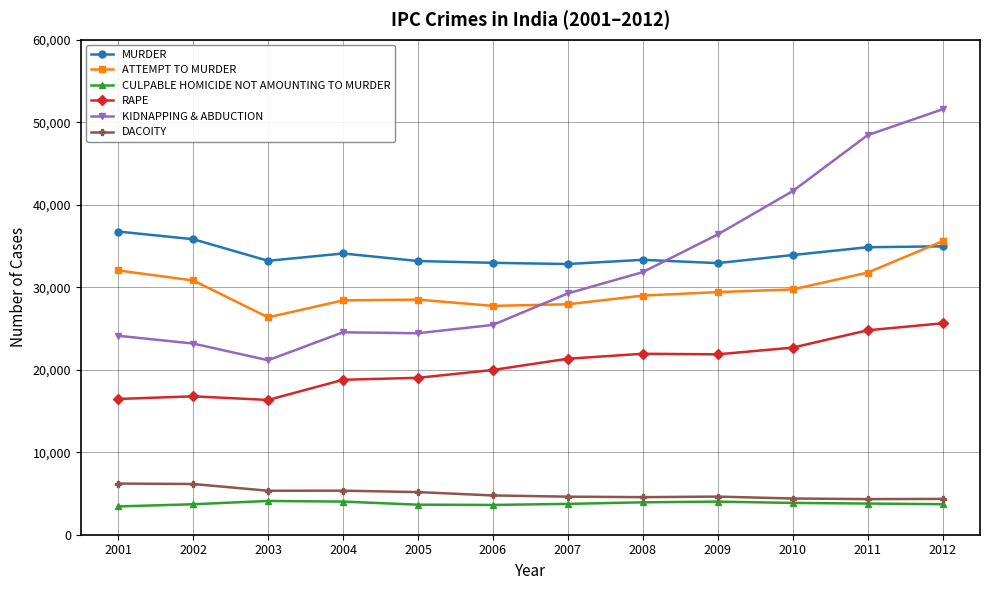

Which series has the largest total across all categories?

MURDER